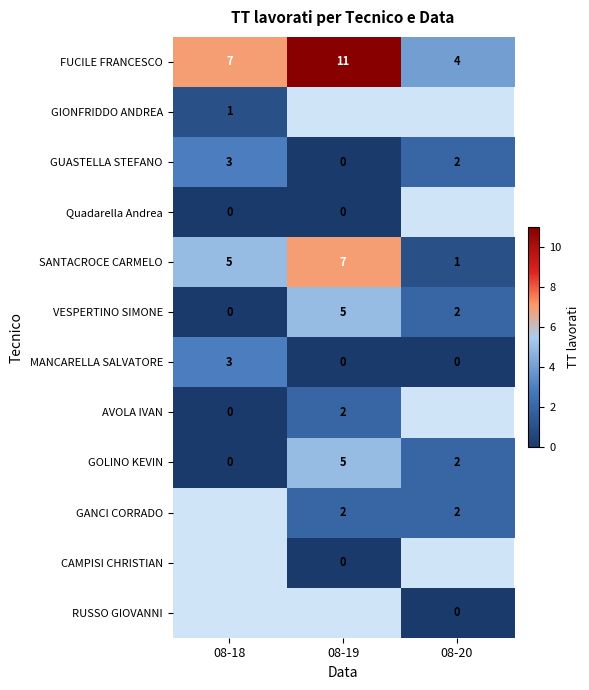

The MANCARELLA SALVATORE series shows -1 at 08-20. True or false?

False